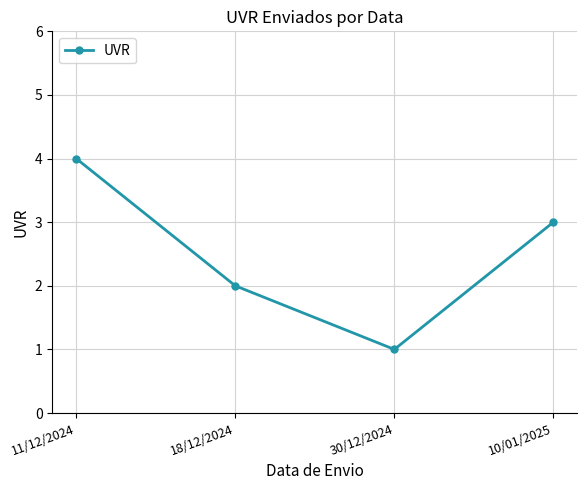

What position from the right is 30/12/2024?

2